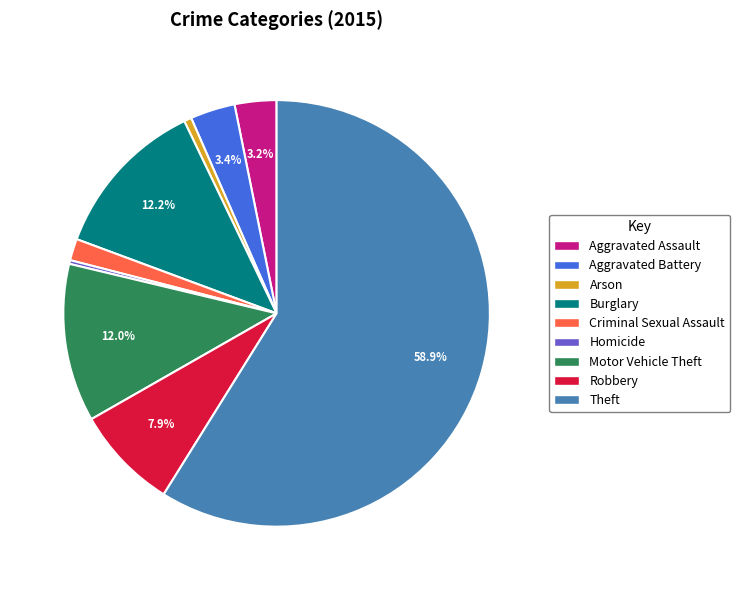

How many segments does this pie chart have?

9